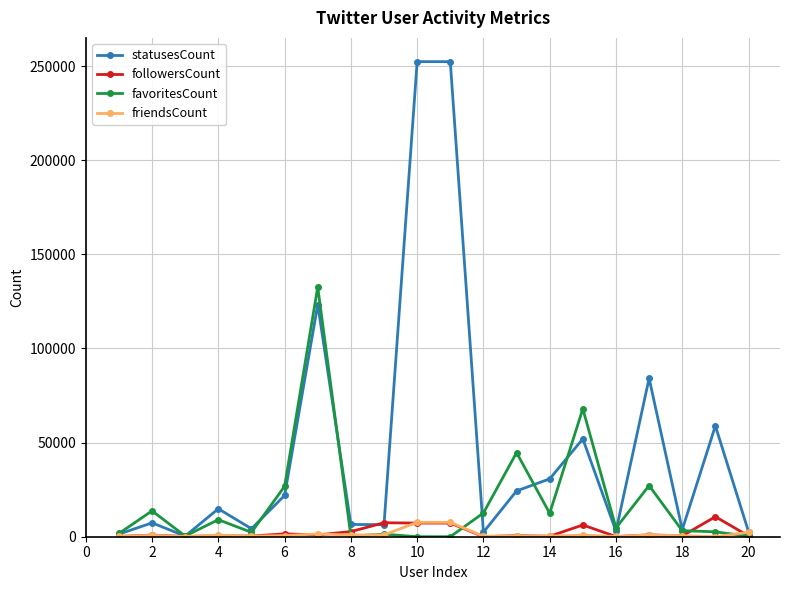

Which series has the largest total across all categories?

statusesCount